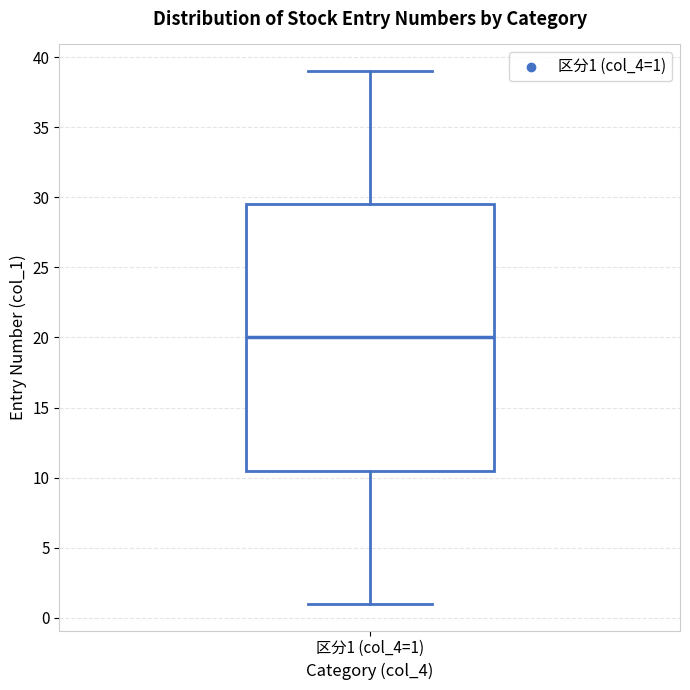

Where does the median line of the box for 区分1 (col_4=1) sit on the y-axis? The values are not printed on the chart, so give them approximately, as read against the axis.

20.0